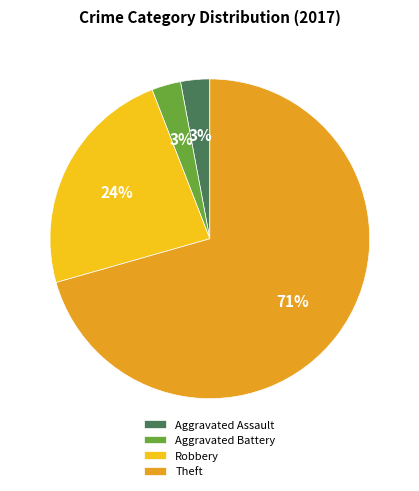

To the nearest percent, what is the difference between the Robbery and Aggravated Battery slice percentages?

21%